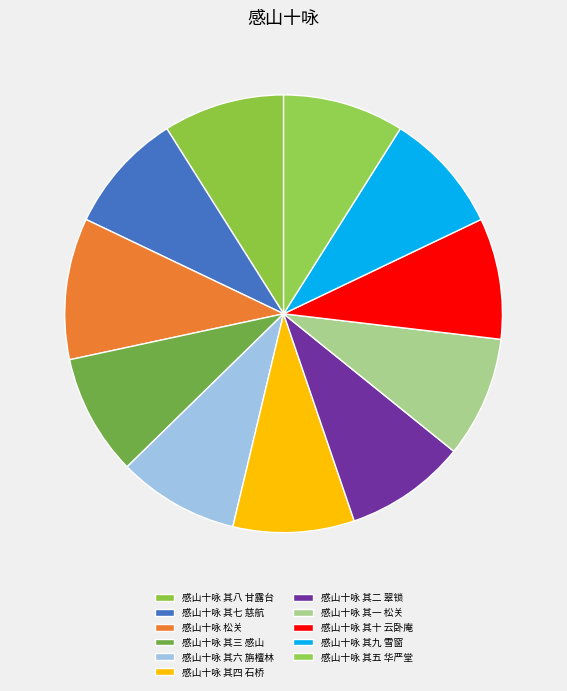

Count the number of slices in the pie.

11